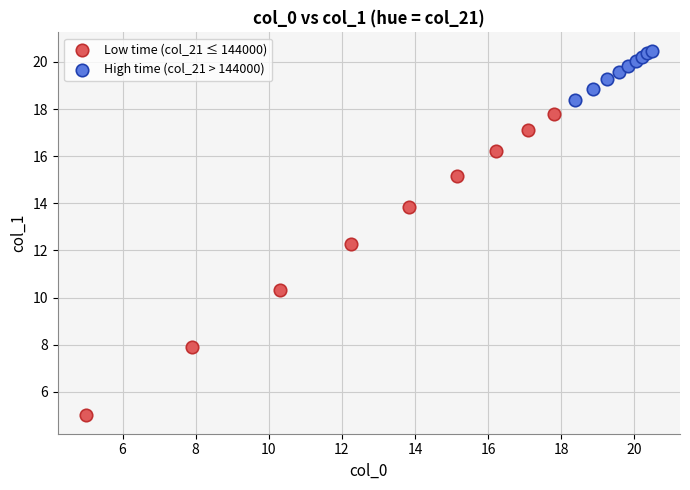

Which series has the largest Y range (max minus min)?

Low time (col_21 ≤ 144000)